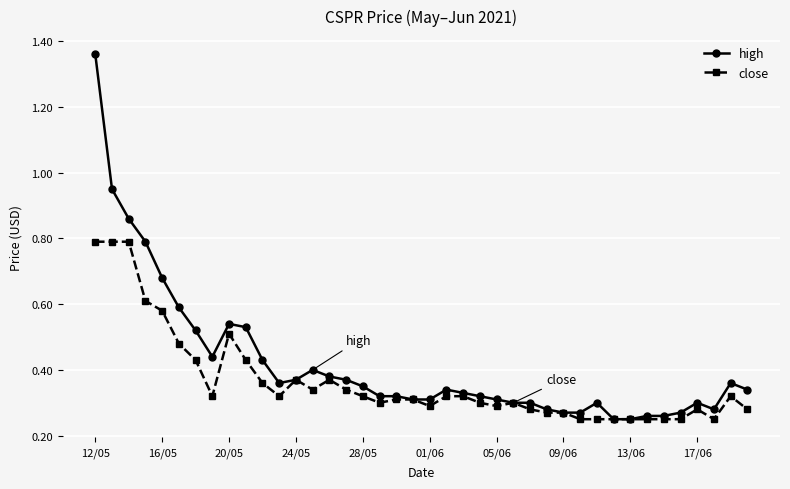

Rank the series by their average value, from lowest to highest.

close, high